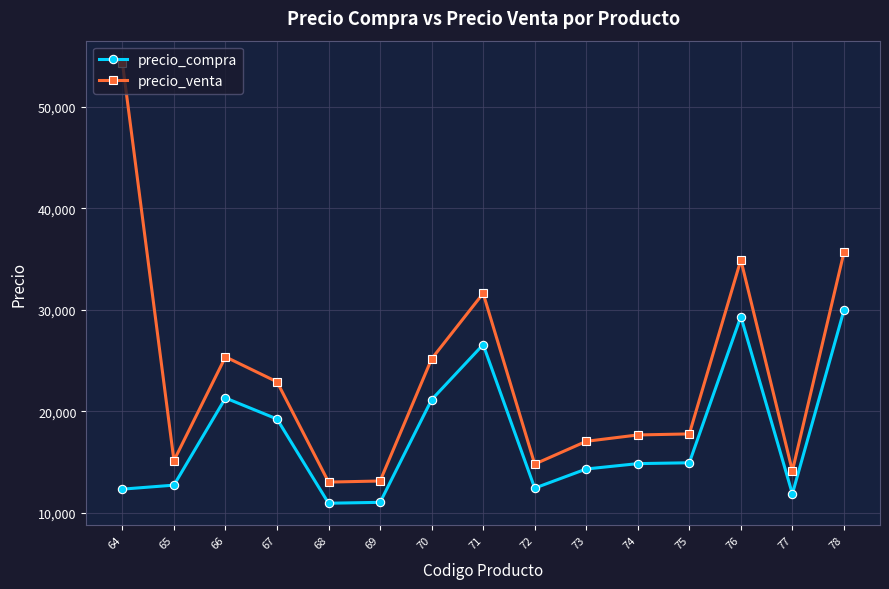

Which series has the widest spread of values?

precio_venta